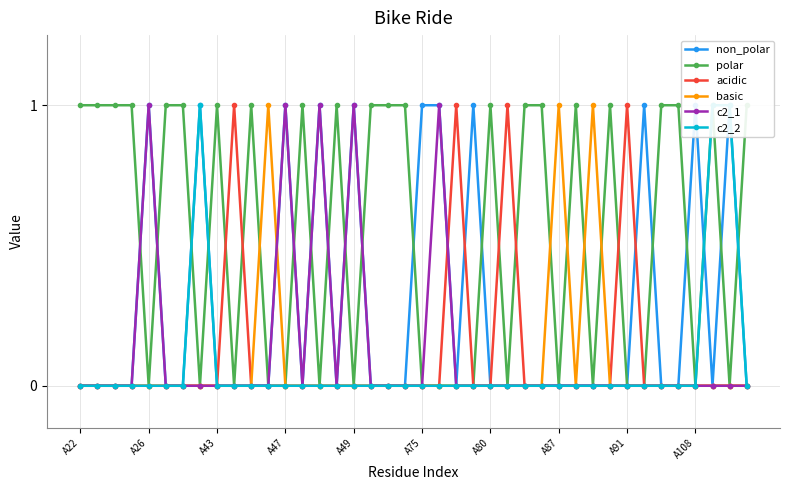

How many values in basic are above zero?

3